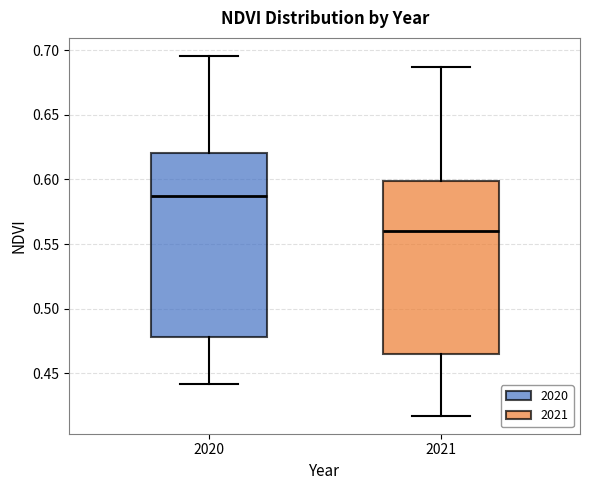

Where does the lower whisker of the box at x = 2020 end on the y-axis? The values are not printed on the chart, so give them approximately, as read against the axis.

0.440